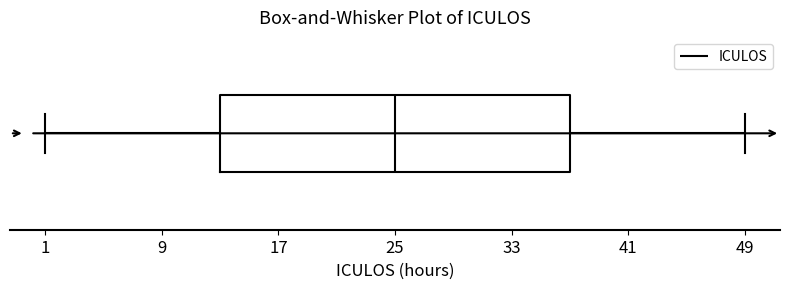

Transcribe this box plot: give where the median line is, the range the box spans, and where the two whiskers end, as read against the x-axis. The values are not printed on the chart, so give them approximately, as read against the axis.

median 25, box 13 to 37, whiskers 1 to 49